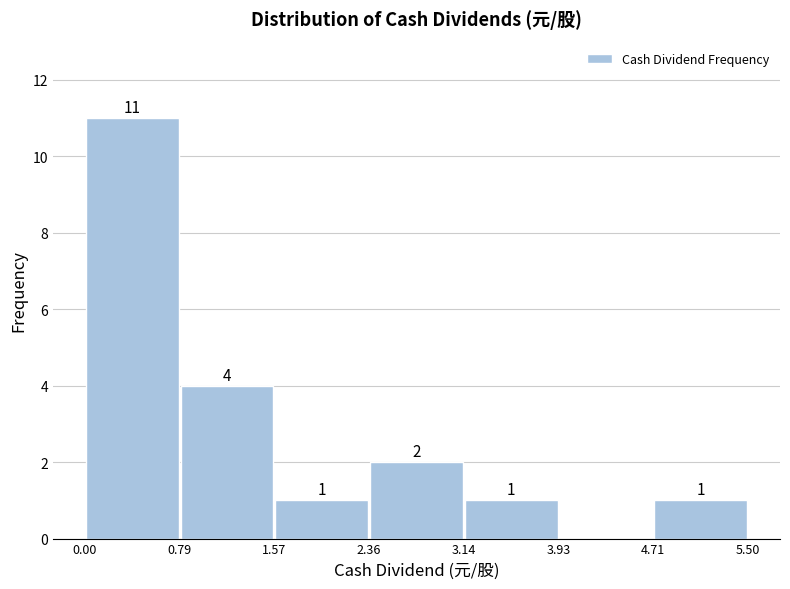

Over which range of the x-axis is the bar tallest?

0.00 to 0.79